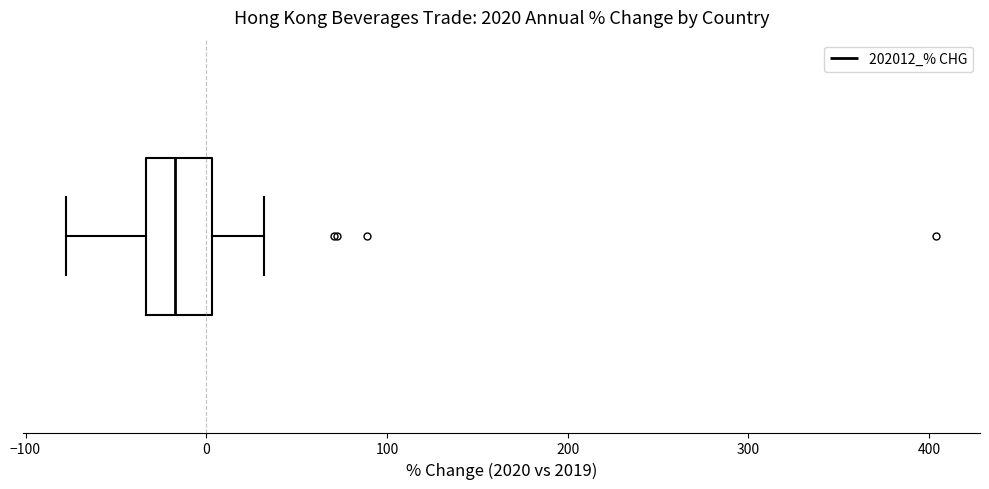

Read this box plot against the x-axis: the position of the median line, the range covered by the box, and the ends of both whiskers. The values are not printed on the chart, so give them approximately, as read against the axis.

median -20, box -30 to 0, whiskers -80 to 30